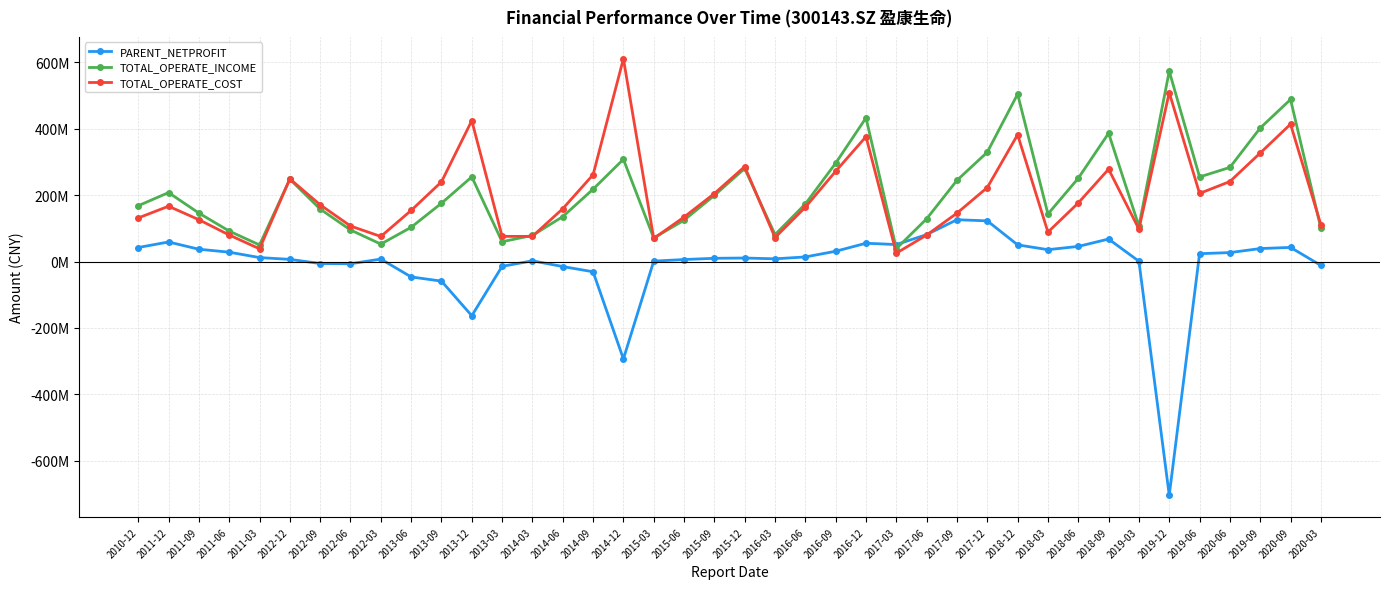

Which series has the widest spread of values?

PARENT_NETPROFIT